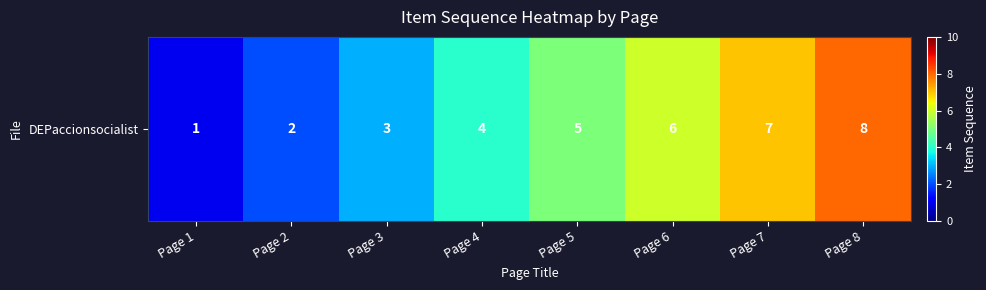

What is the sum of the values at Page 1 and Page 2?

3